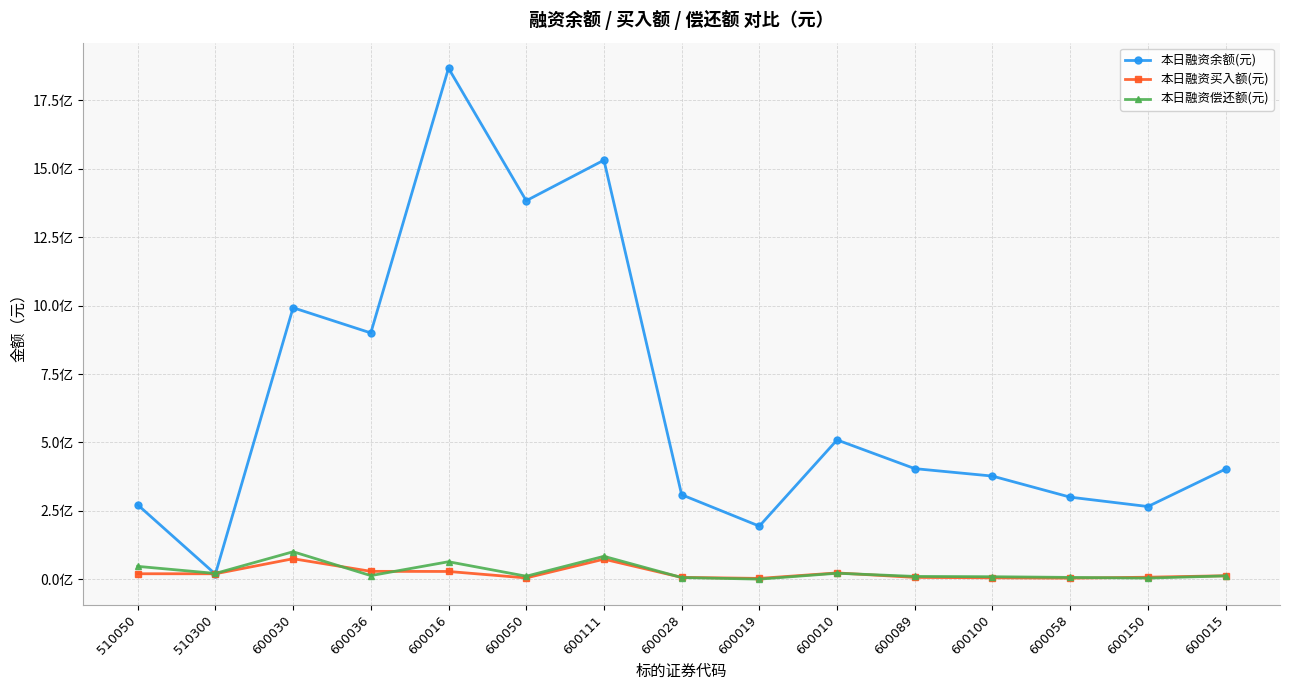

What is the sum of all 本日融资偿还额(元) values?

410488795